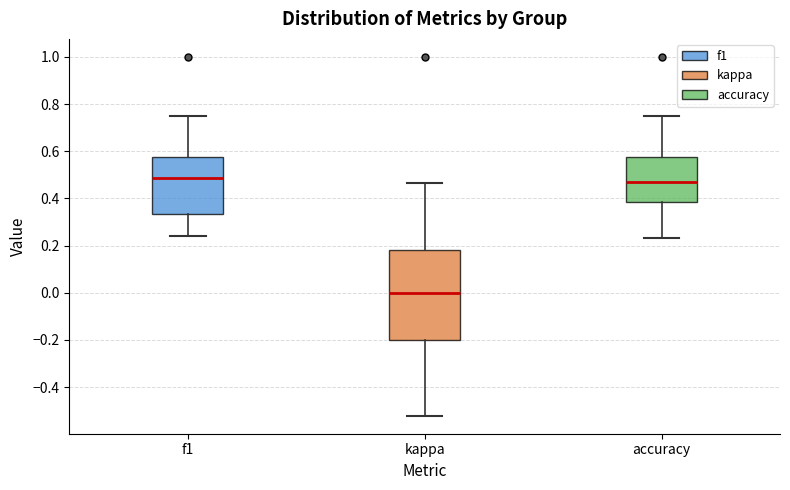

Where does the upper whisker of the box for f1 end on the y-axis? The values are not printed on the chart, so give them approximately, as read against the axis.

0.76